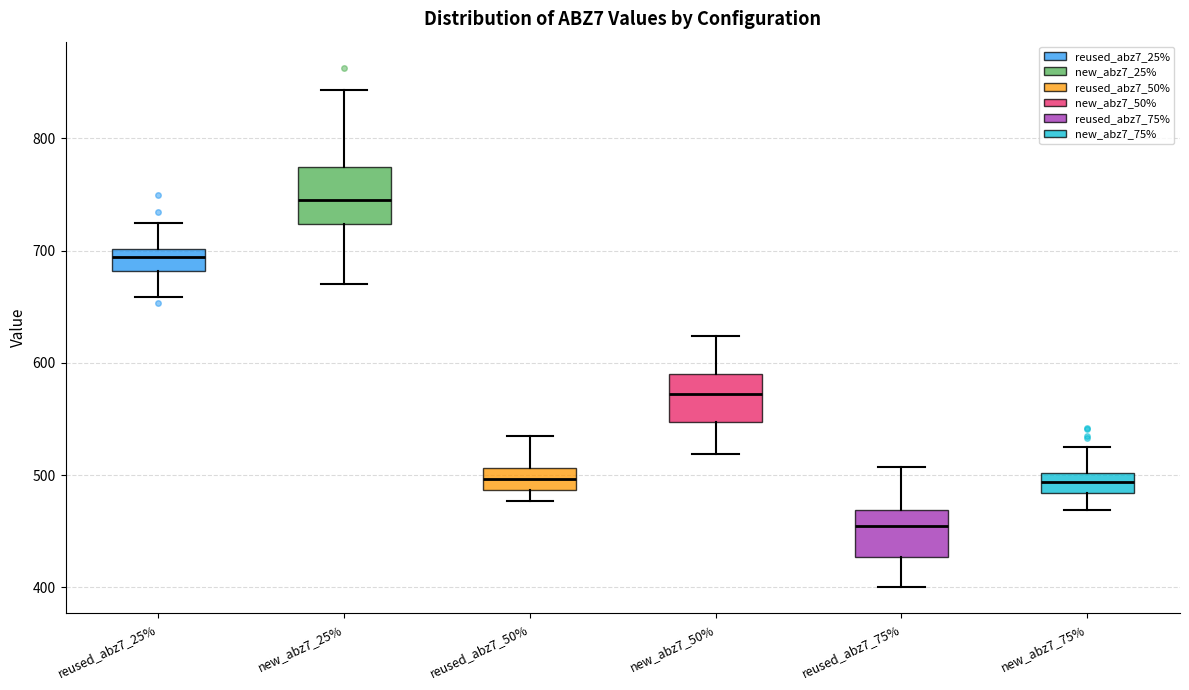

Which box has the lowest median line?

reused_abz7_75%